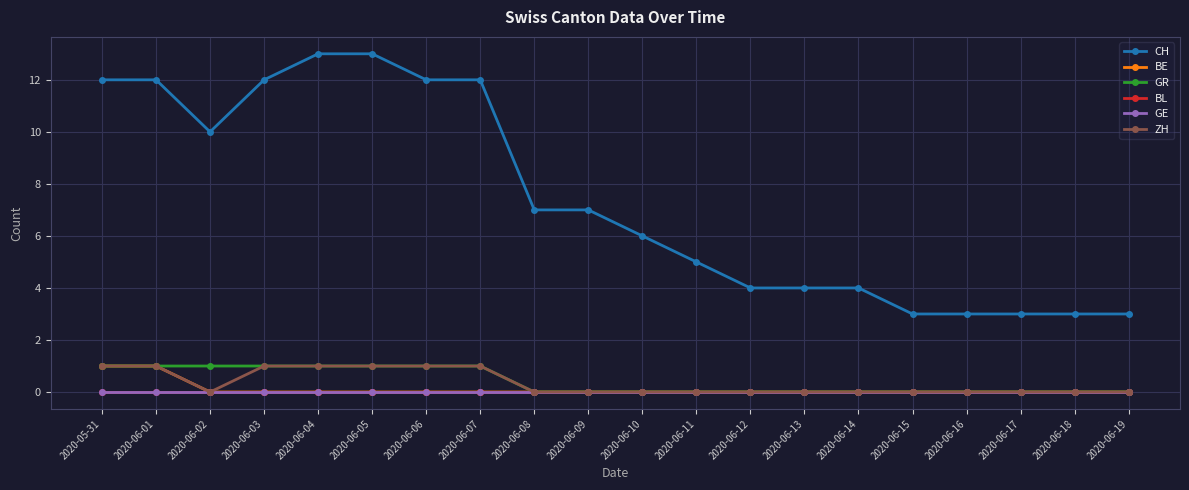

What is the maximum value shown in the chart?

13